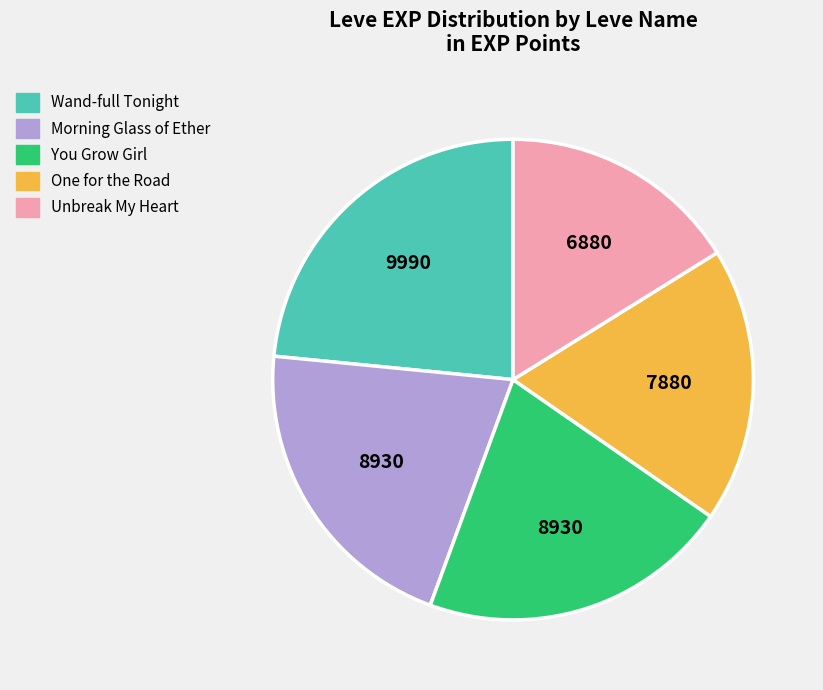

Is there any slice that represents more than half of the pie?

No